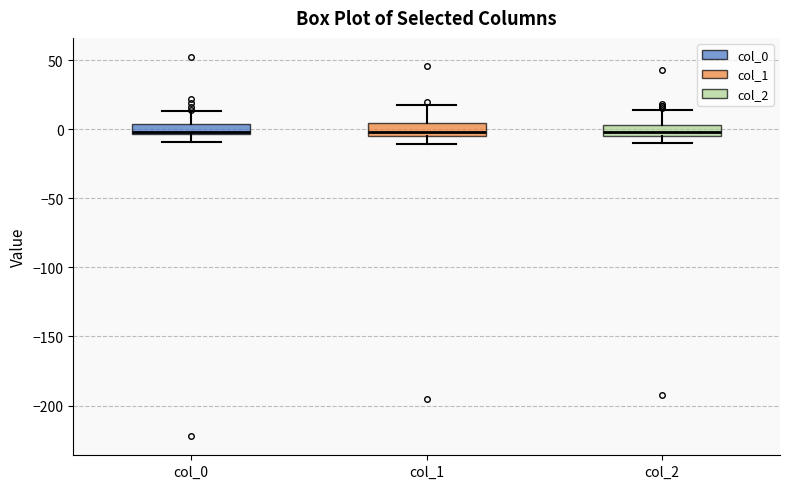

Where does the median line of the box for col_1 sit on the y-axis? The values are not printed on the chart, so give them approximately, as read against the axis.

0